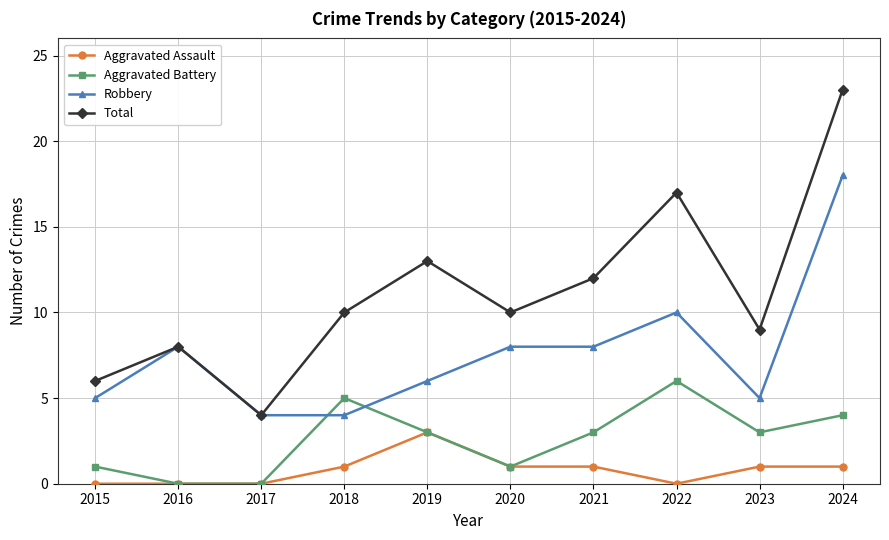

In Total, how many points are lower than both neighbors (excluding endpoints)?

3